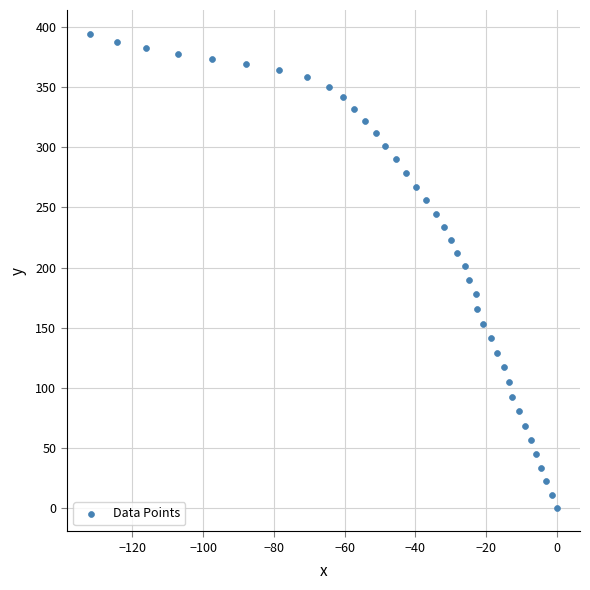

What is the range of X values (max minus min)?

132.0